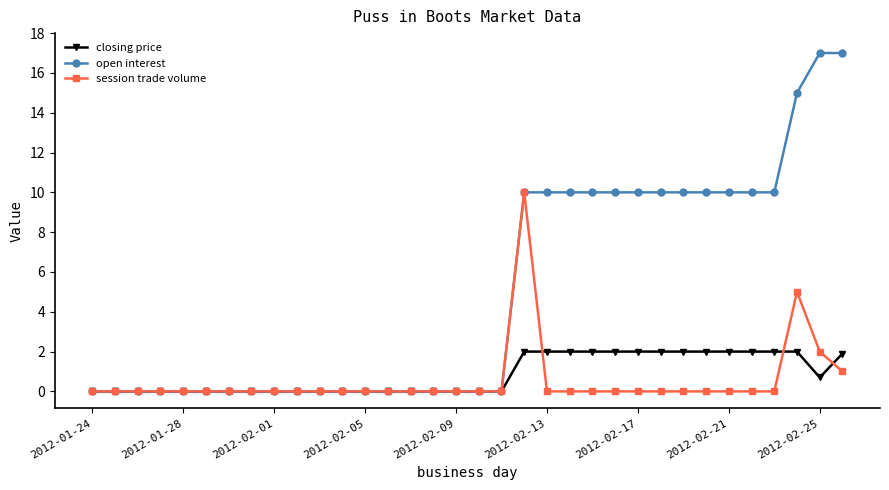

Rank the series by their maximum value, from highest to lowest.

open interest, session trade volume, closing price